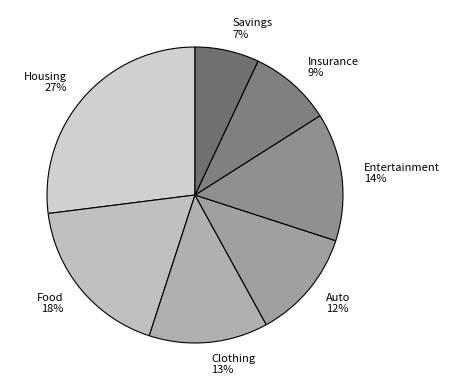

To the nearest percent, what is the combined percentage of Entertainment and Clothing?

27%